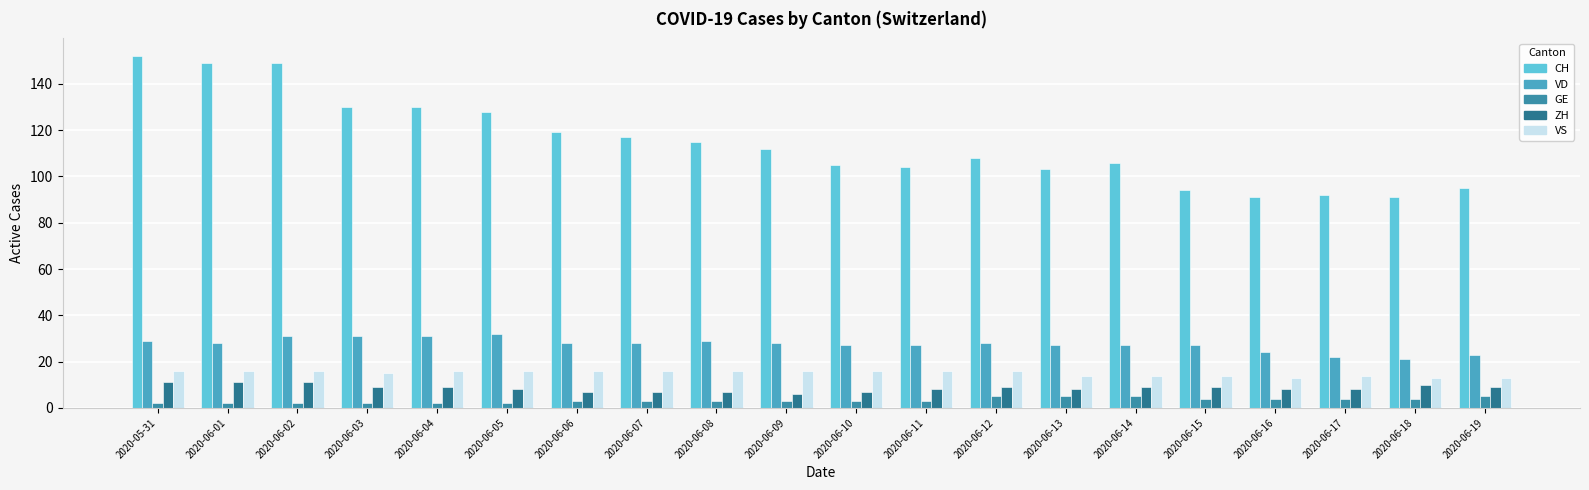

Is the value of GE at 2020-05-31 greater than the value of CH at 2020-06-13?

No